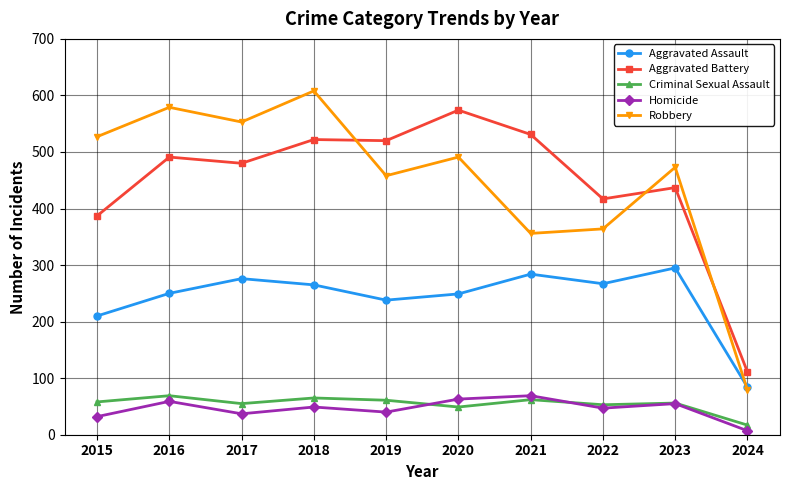

What is the average value of the Aggravated Assault series?

242